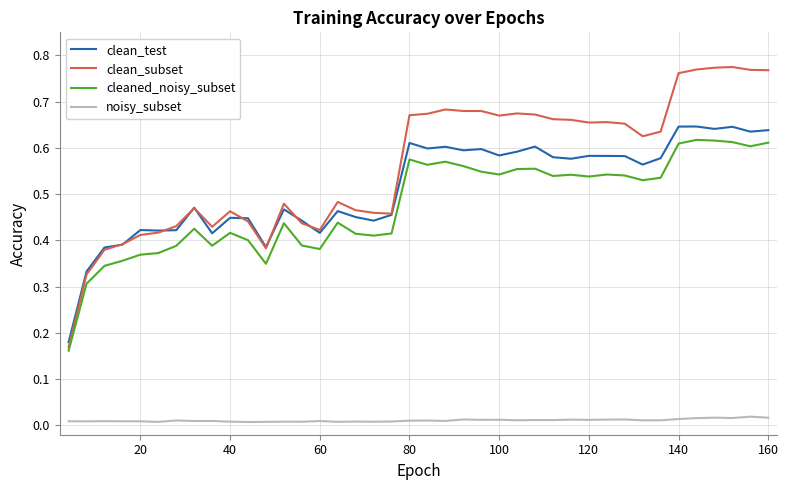

Which series has the largest total across all categories?

clean_subset